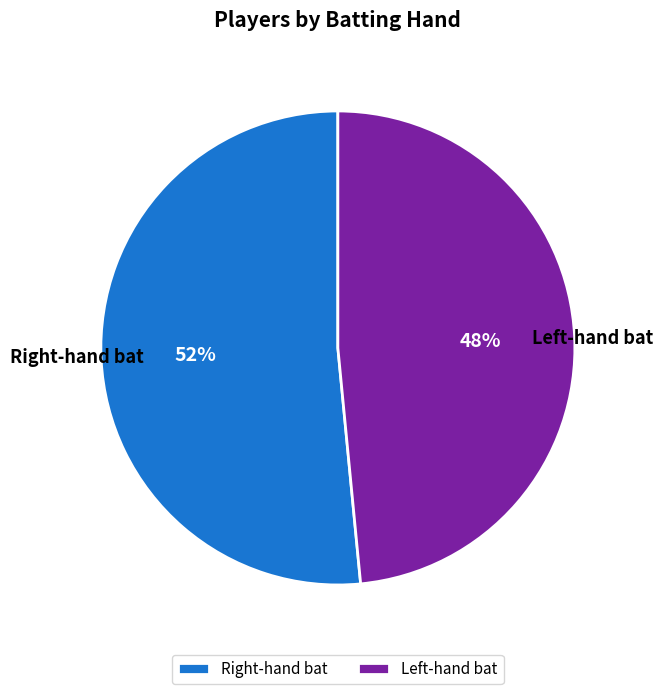

What is the largest slice in the pie chart?

Right-hand bat